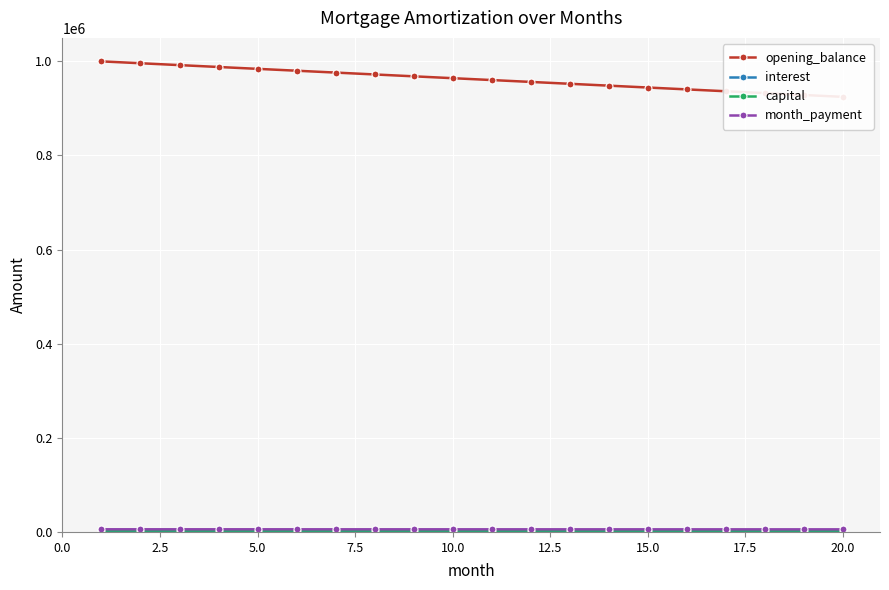

What is the difference between the maximum and minimum values in the opening_balance series?

75396.8